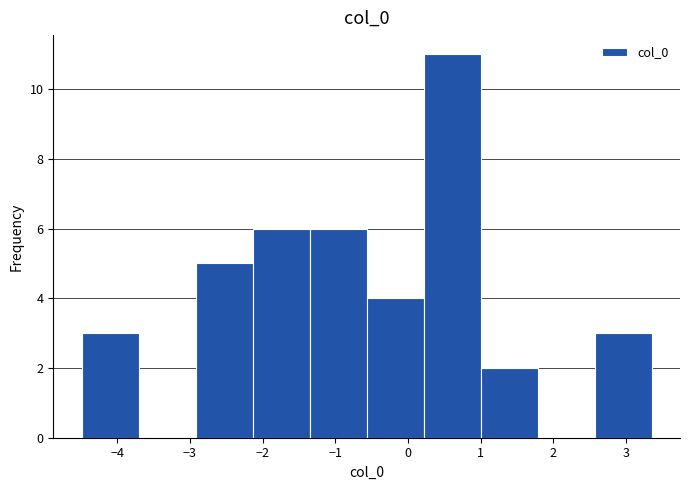

Reading left to right, transcribe this chart: for each bar, give the range it covers on the x-axis and its height. Neither the bar edges nor the heights are printed on the chart, so give them approximately, as read against the axes.

-4.5 to -3.7: 3
-3.7 to -2.9: 0
-2.9 to -2.1: 5
-2.1 to -1.4: 6
-1.4 to -0.6: 6
-0.6 to 0.2: 4
0.2 to 1.0: 11
1.0 to 1.8: 2
1.8 to 2.6: 0
2.6 to 3.4: 3